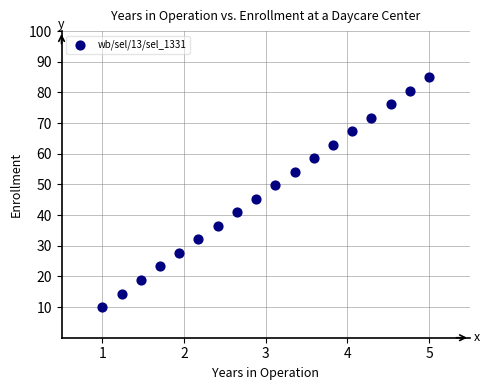

What is the range of Y values (max minus min)?

75.0